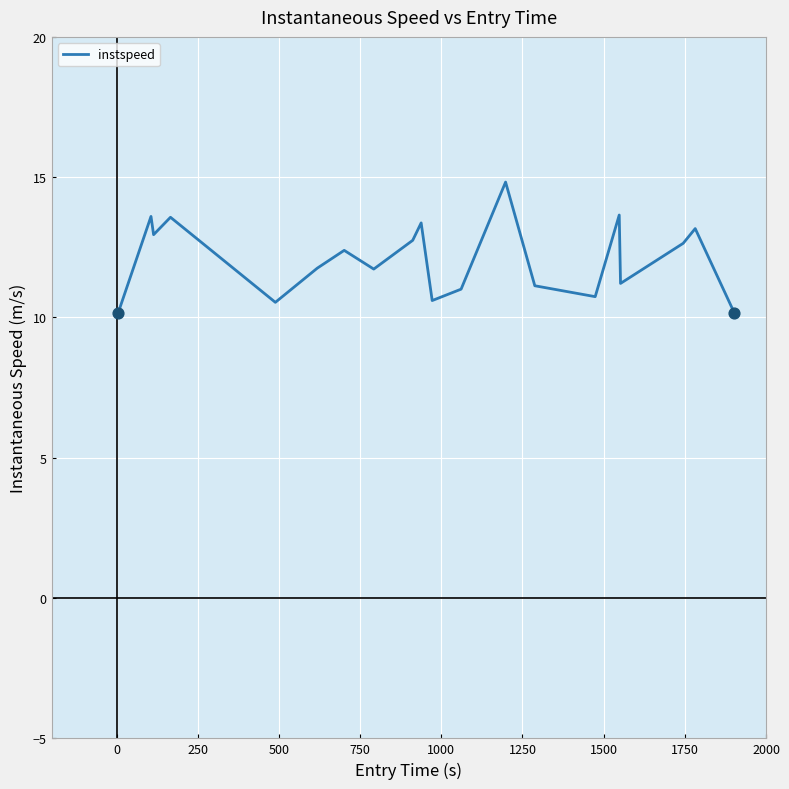

What is the difference between the maximum and minimum values?

4.7